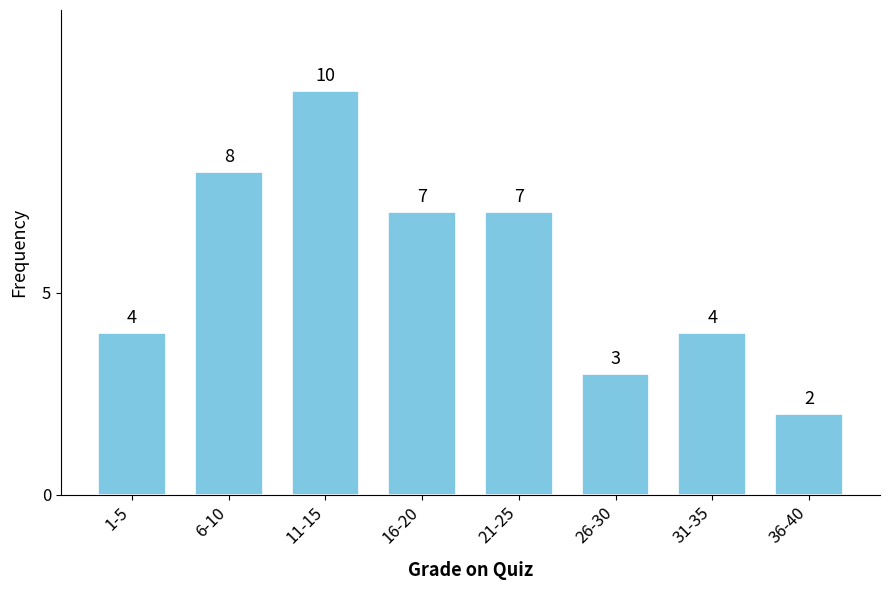

Reading right to left, what are all the values shown in this chart?

36-40=2	31-35=4	26-30=3	21-25=7	16-20=7	11-15=10	6-10=8	1-5=4